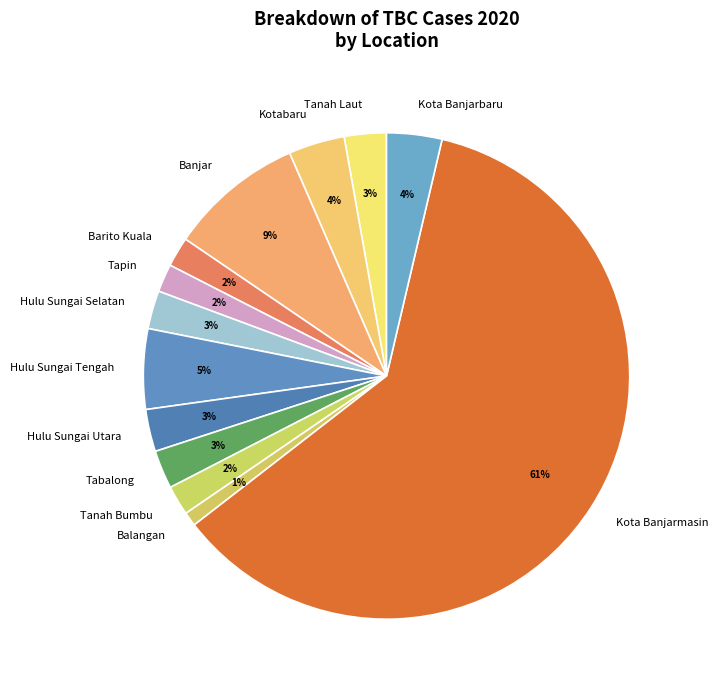

Which category has the biggest portion of the pie?

Kota Banjarmasin